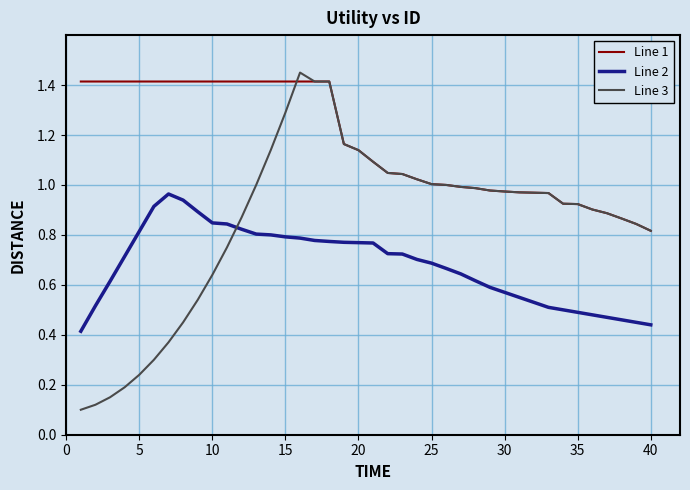

Rank the series by their maximum value, from highest to lowest.

Line 3, Line 1, Line 2